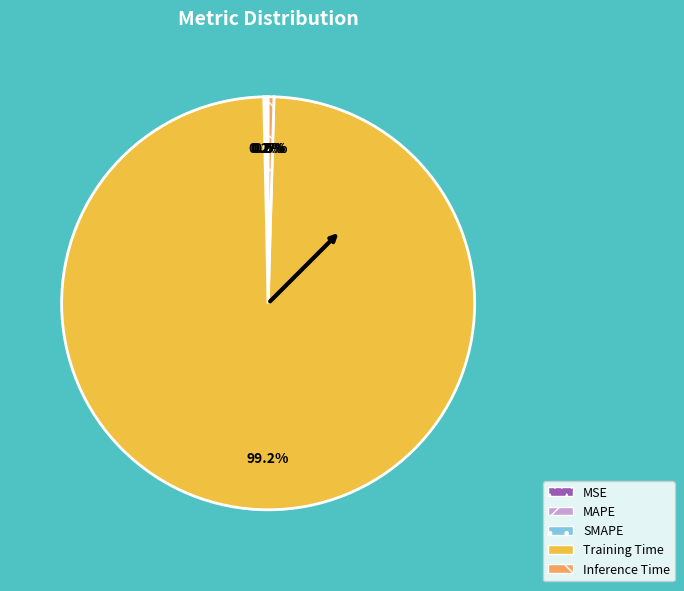

True or false: Training Time accounts for 99% of the total.

True